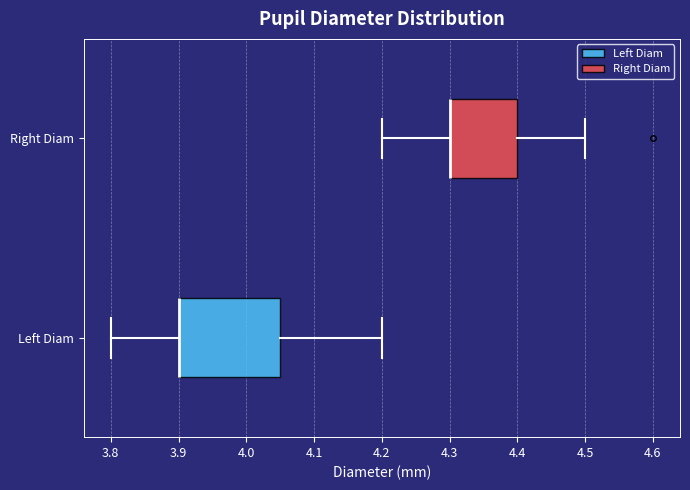

Reading bottom to top, transcribe this box plot: for each box, give where its median line is, the range the box spans, and where its two whiskers end, as read against the x-axis. The values are not printed on the chart, so give them approximately, as read against the axis.

Left Diam: median 3.90 (drawn on the box's left edge), box 3.90 to 4.05, whiskers 3.80 to 4.20
Right Diam: median 4.30 (drawn on the box's left edge), box 4.30 to 4.40, whiskers 4.20 to 4.50